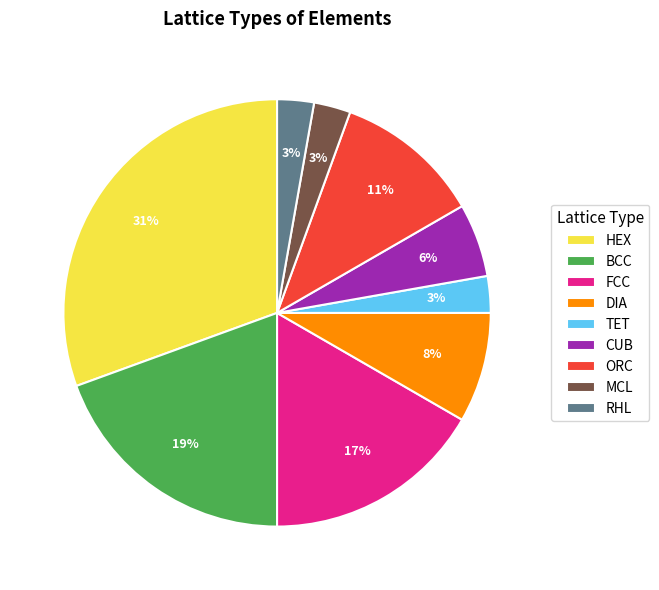

To the nearest percent, what is the average slice percentage?

11%